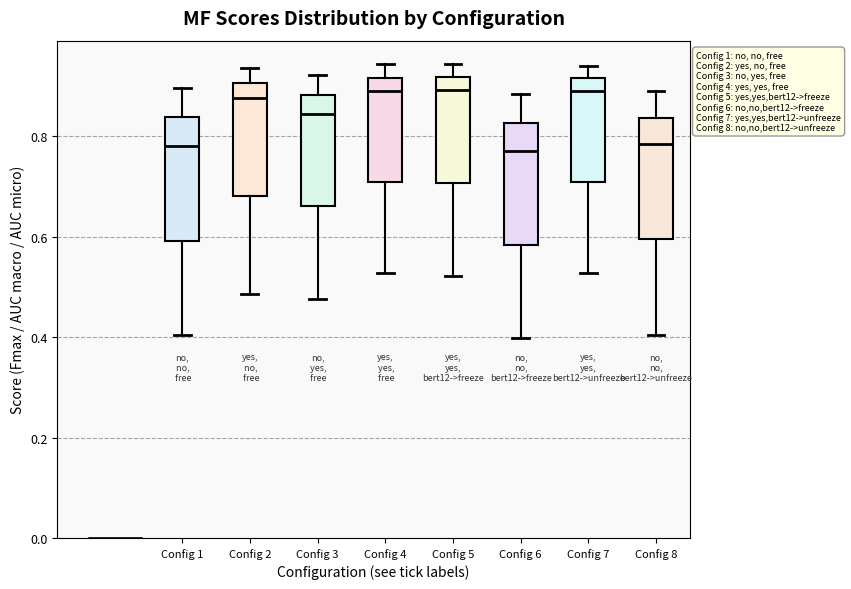

Reading left to right, read every box against the y-axis: the position of its median line, the range the box covers, and the ends of its whiskers. The values are not printed on the chart, so give them approximately, as read against the axis.

Config 1: median 0.78, box 0.60 to 0.84, whiskers 0.40 to 0.90
Config 2: median 0.88, box 0.68 to 0.90, whiskers 0.48 to 0.94
Config 3: median 0.84, box 0.66 to 0.88, whiskers 0.48 to 0.92
Config 4: median 0.90, box 0.70 to 0.92, whiskers 0.52 to 0.94
Config 5: median 0.90, box 0.70 to 0.92, whiskers 0.52 to 0.94
Config 6: median 0.76, box 0.58 to 0.82, whiskers 0.40 to 0.88
Config 7: median 0.88, box 0.70 to 0.92, whiskers 0.52 to 0.94
Config 8: median 0.78, box 0.60 to 0.84, whiskers 0.40 to 0.88